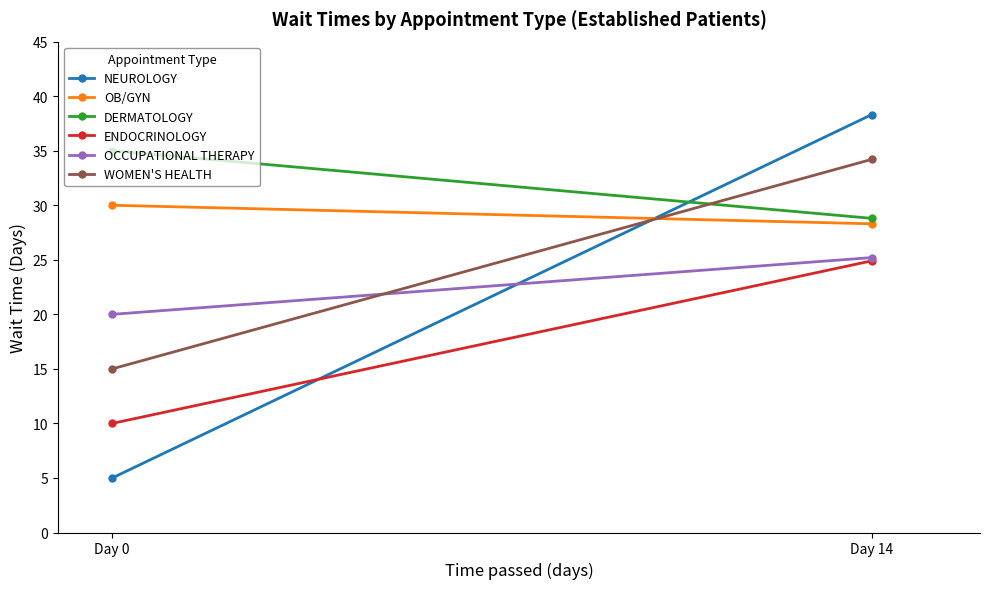

What is the value of the NEUROLOGY point at the 2nd from the left?

38.3